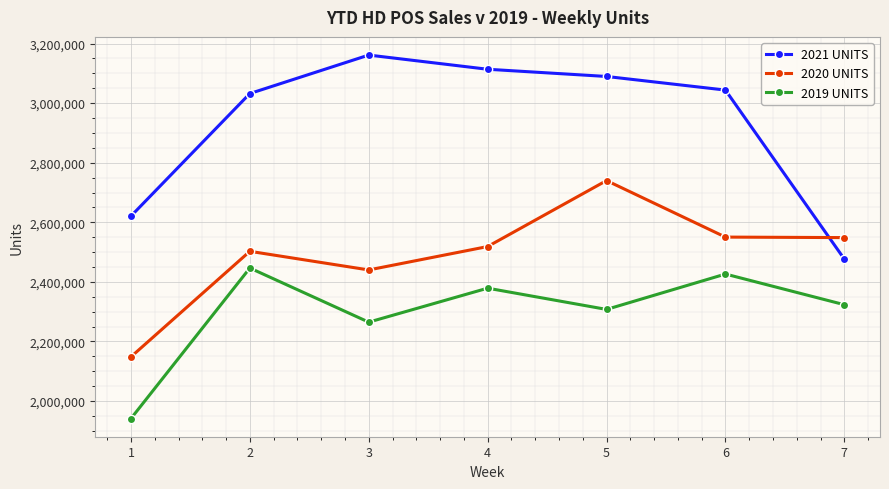

What value does the 2019 UNITS series have at 1?

1941400